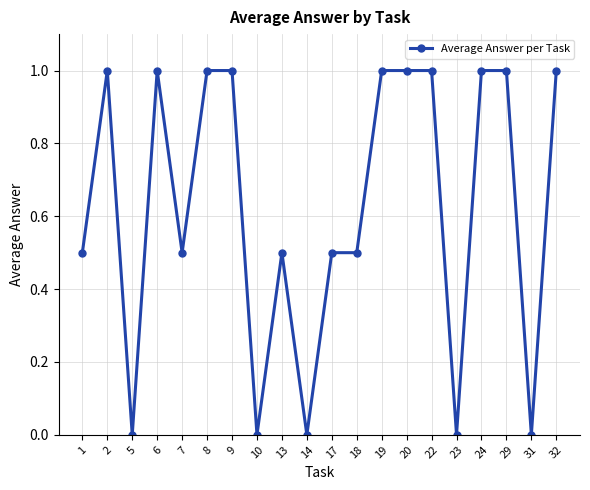

Does the chart have visible grid lines?

Yes